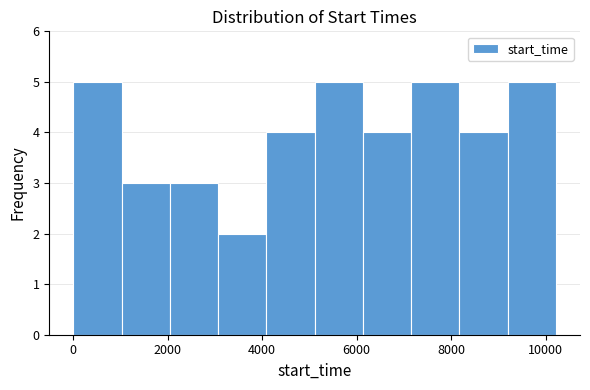

What is the height of the bar covering 8200 to 9200 on the x-axis? Neither the bar edges nor the heights are printed on the chart, so give them approximately, as read against the axes.

4